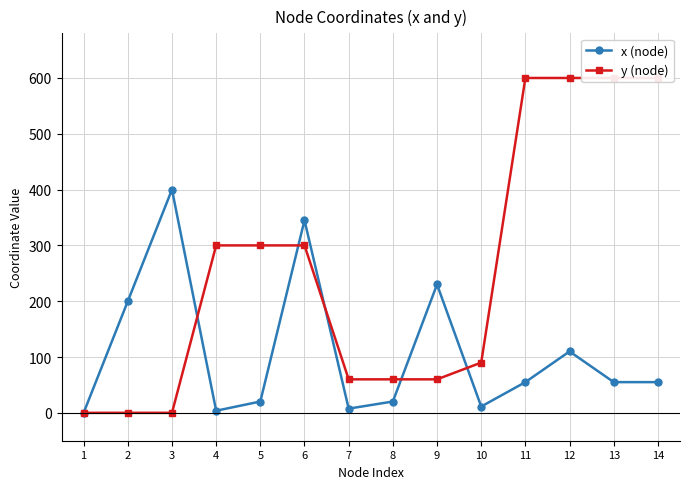

What is the spread (max minus min) of values at 10?

78.8